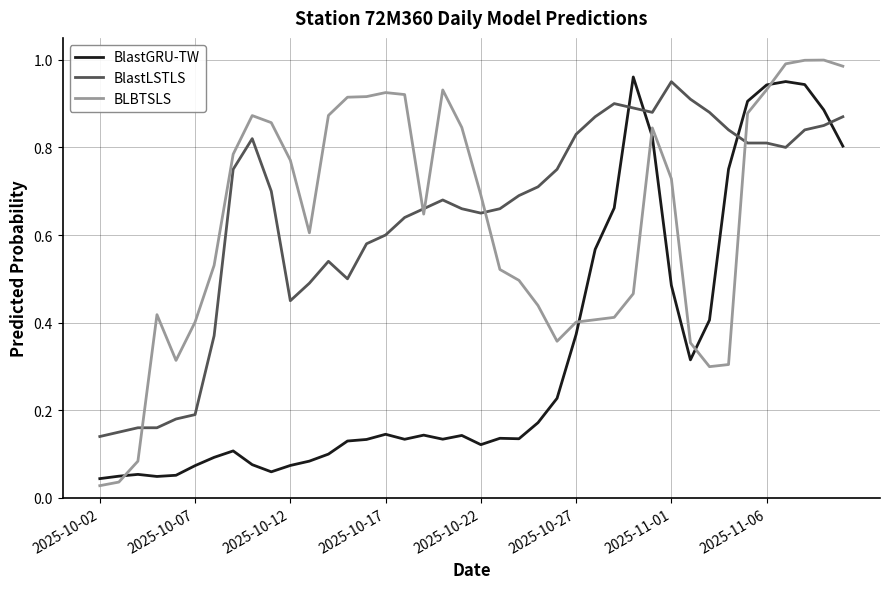

Count the number of categories in the chart.

40